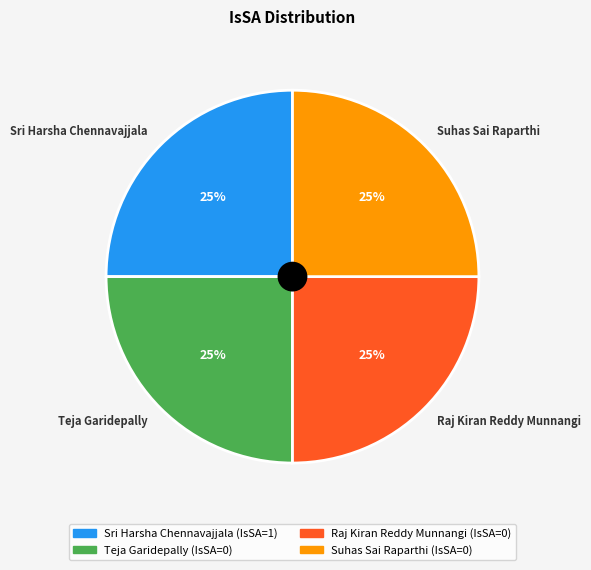

Is Raj Kiran Reddy Munnangi the majority of the pie?

No